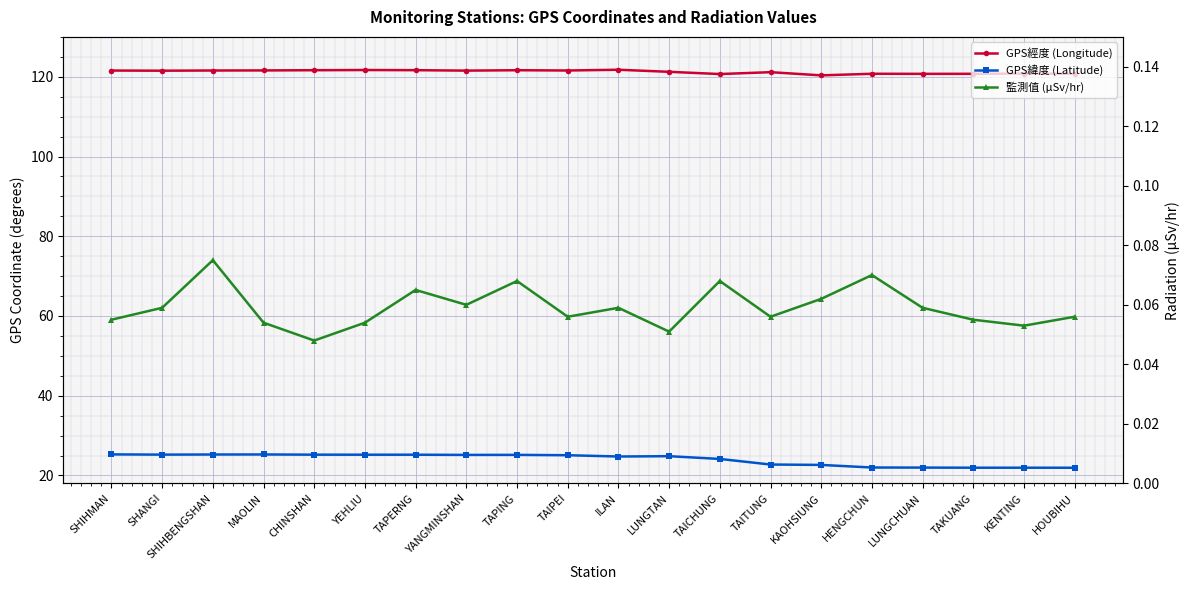

True or false: GPS緯度 (Latitude) has more than 1 interior local peaks.

True